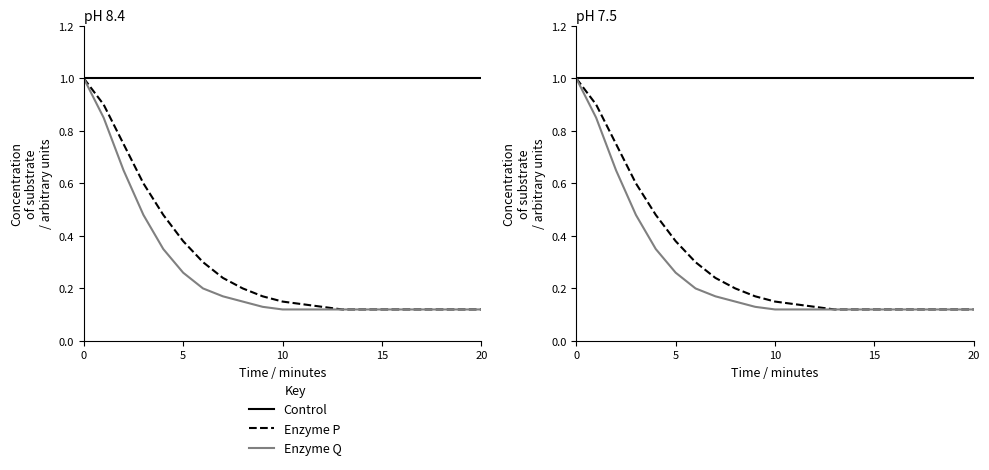

Reading left to right, transcribe all the data shown in this chart.

Control: 1.0	1.0	1.0	1.0	1.0	1.0	1.0	1.0	1.0	1.0	1.0	1.0	1.0	1.0	1.0	1.0	1.0	1.0	1.0	1.0	1.0
Enzyme P: 1.0	0.9	0.8	0.6	0.5	0.4	0.3	0.2	0.2	0.2	0.1	0.1	0.1	0.1	0.1	0.1	0.1	0.1	0.1	0.1	0.1
Enzyme Q: 1.0	0.8	0.7	0.5	0.3	0.3	0.2	0.2	0.1	0.1	0.1	0.1	0.1	0.1	0.1	0.1	0.1	0.1	0.1	0.1	0.1